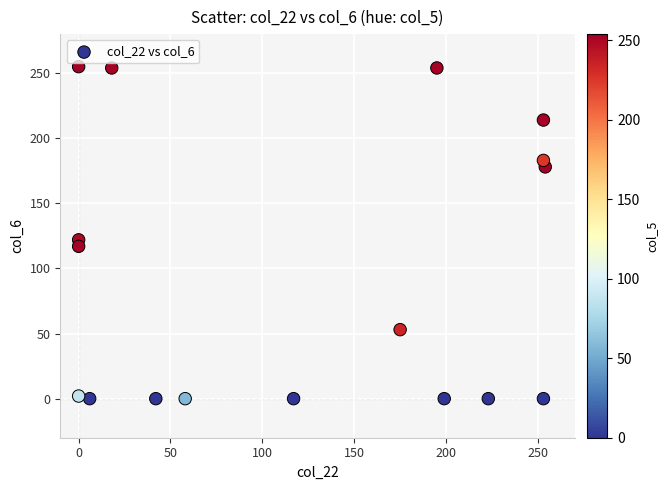

What is the range of Y values (max minus min)?

255